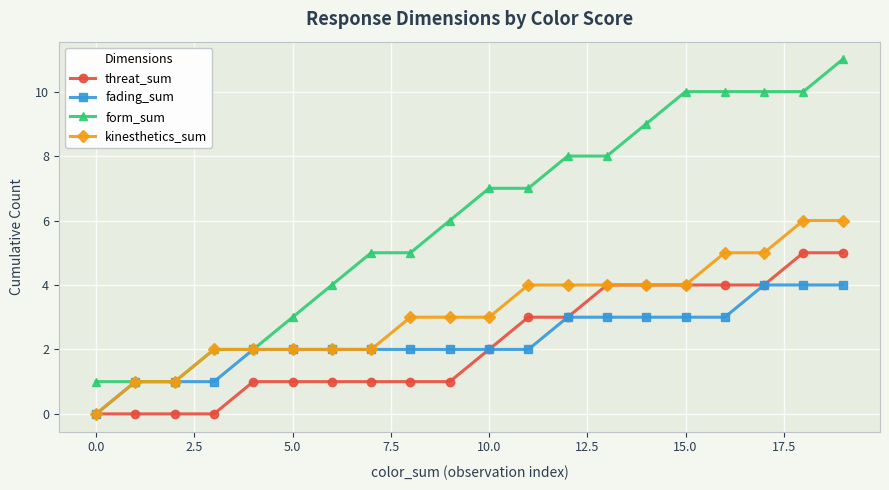

True or false: threat_sum and form_sum cross at least once.

False